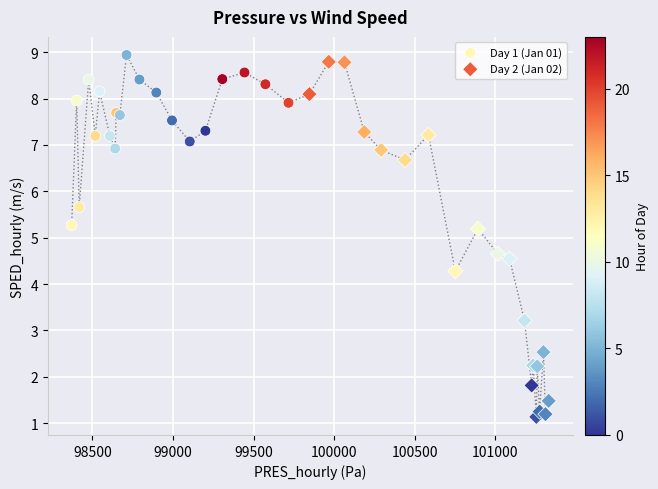

Which series contains the lowest Y value?

Day 2 (Jan 02)